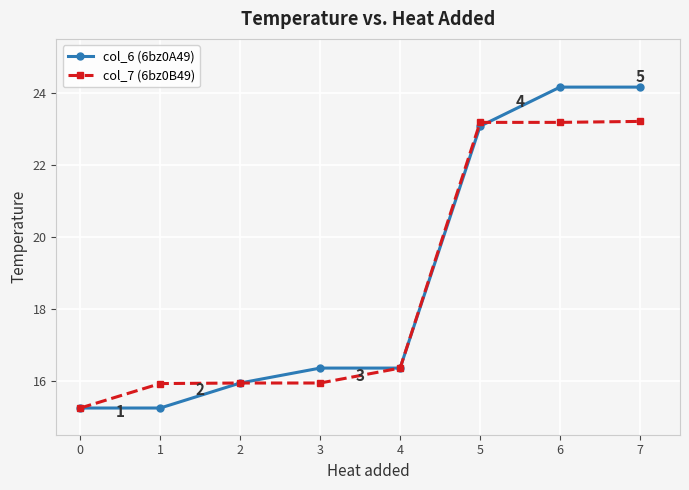

The col_6 (6bz0A49) series shows 5.2 at 1. True or false?

False